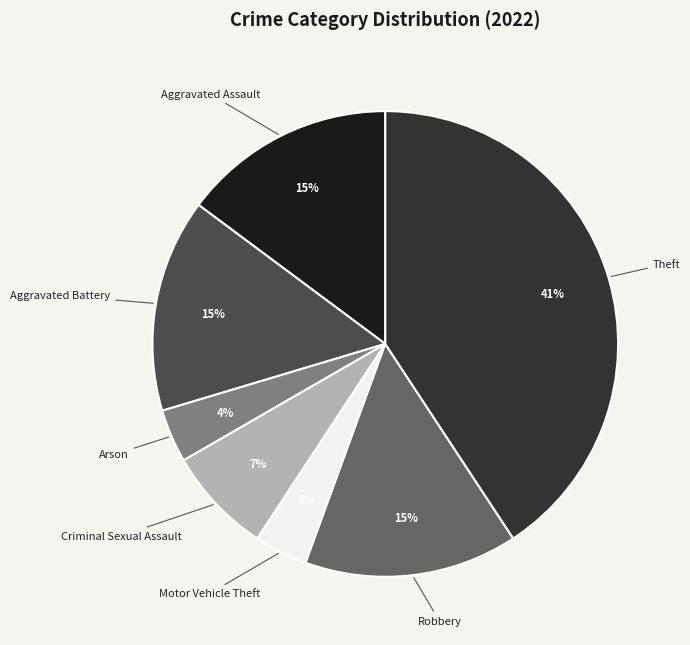

Is the sum of Motor Vehicle Theft and Arson greater than half?

No